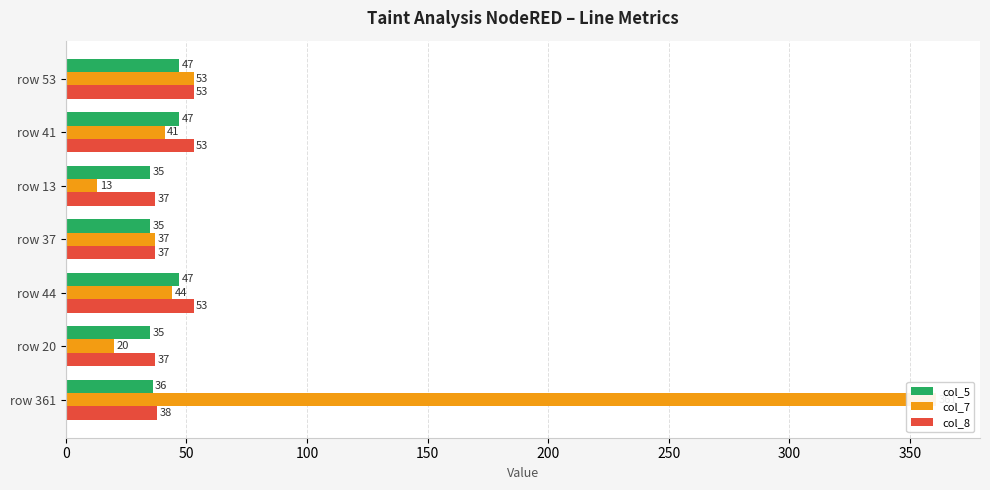

How many series are shown in this chart?

3